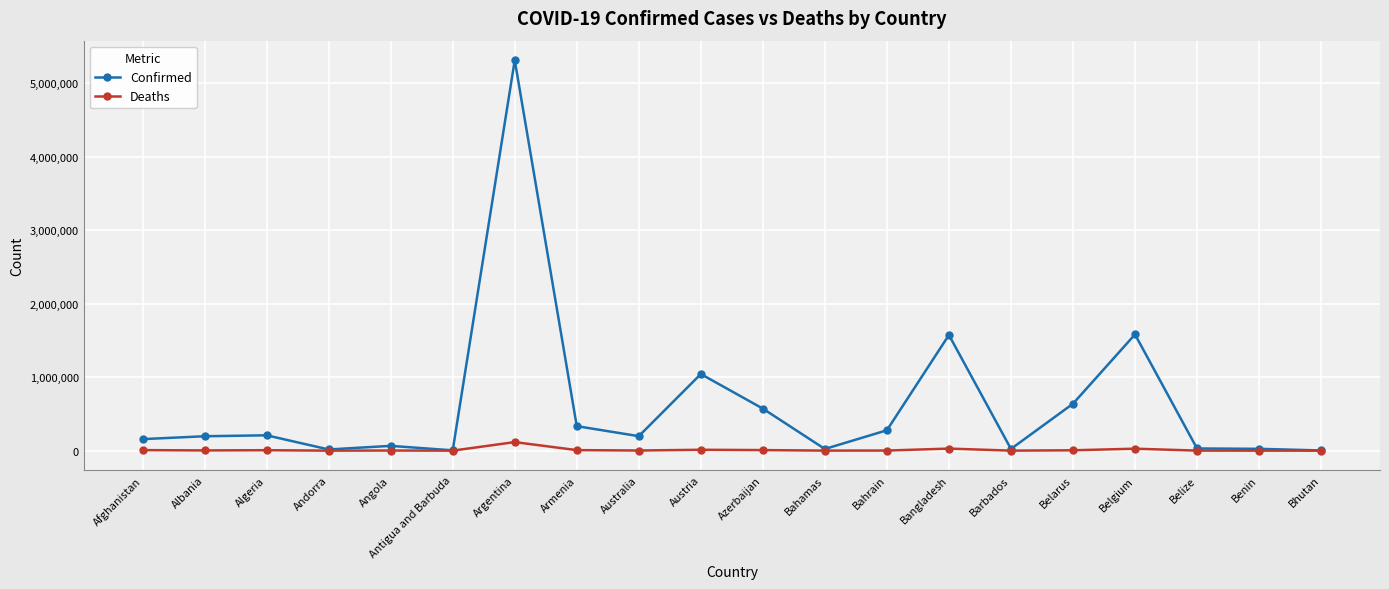

What is the label of the 20th point from the left?

Bhutan